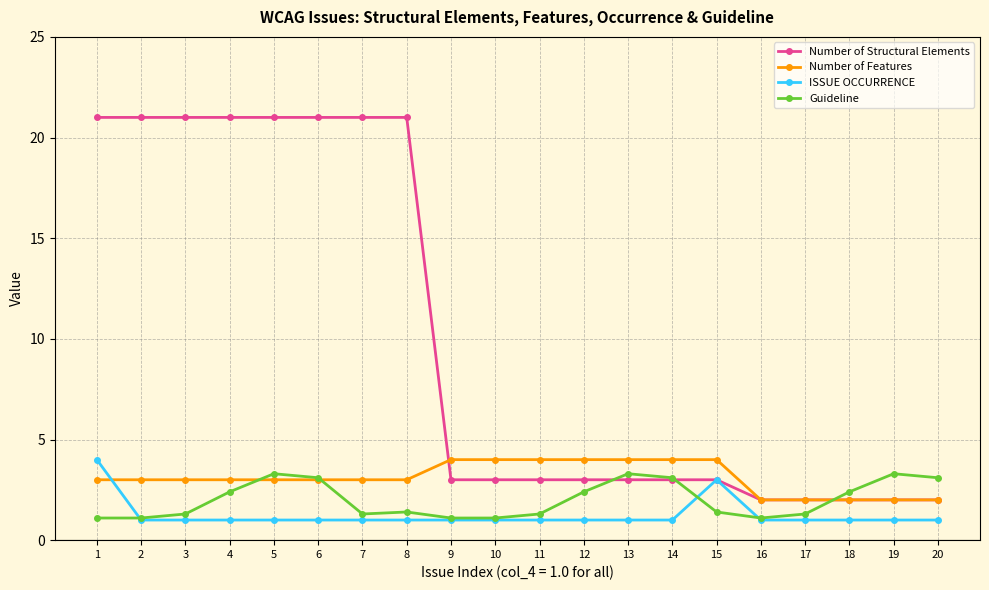

What is the sum of the Guideline values at 8 and 5?

4.7